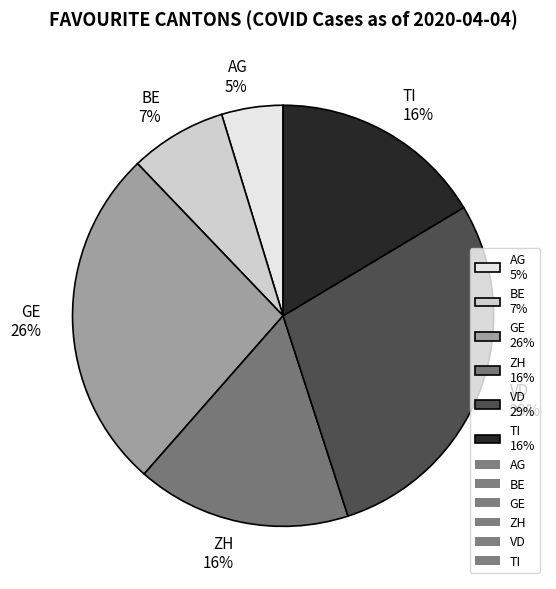

To the nearest percent, what is the average slice percentage?

17%